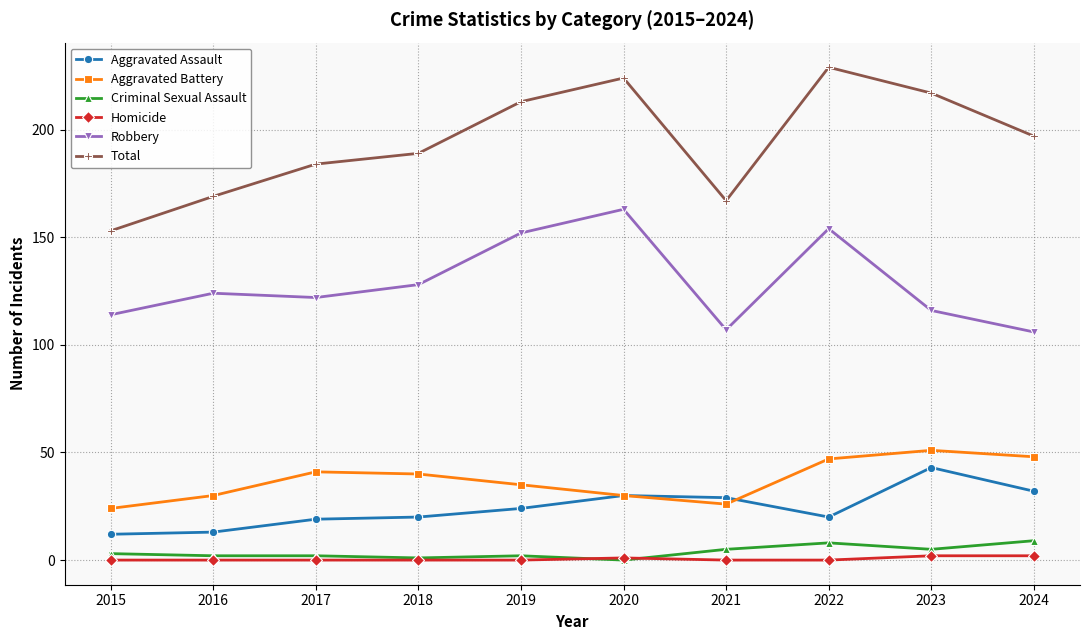

True or false: Aggravated Assault and Robbery cross at least once.

False